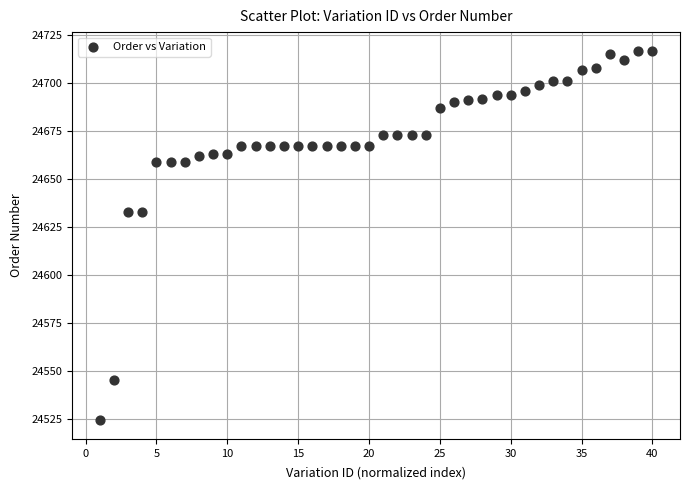

What is the range of X values (max minus min)?

39